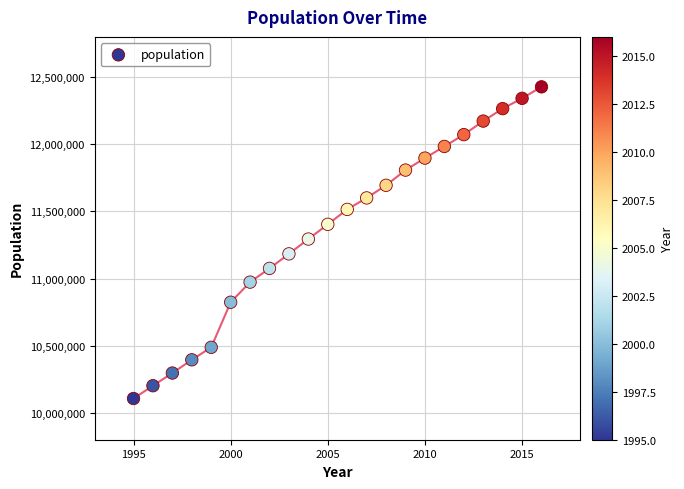

What is the range of Y values (max minus min)?

2321110.6